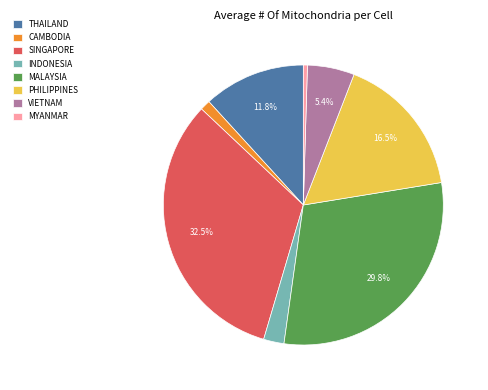

Combined, do PHILIPPINES and VIETNAM account for over 50%?

No